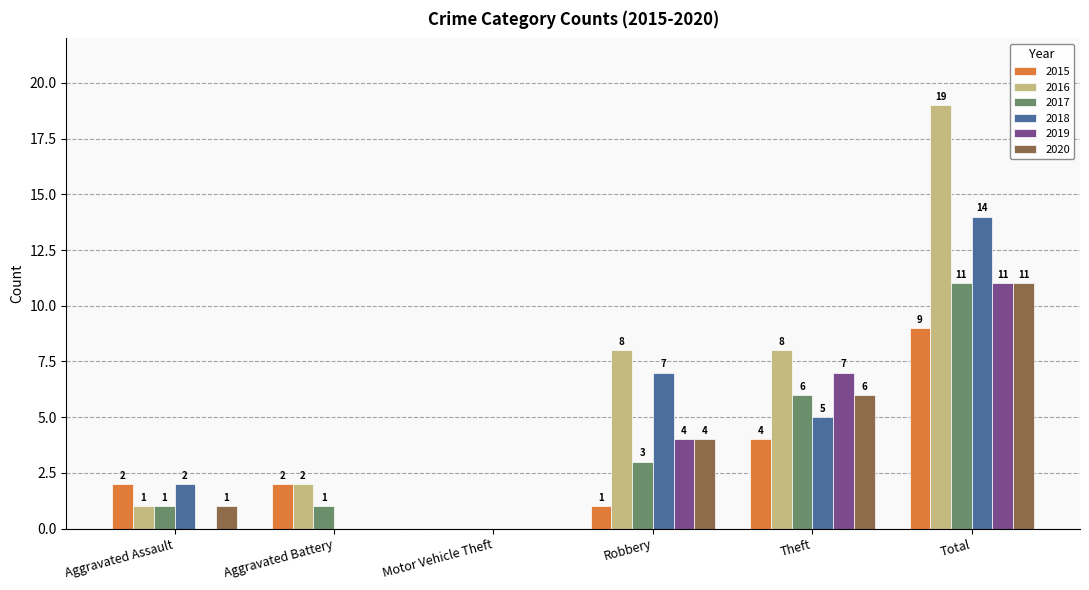

Which series has the largest range (max minus min)?

2016